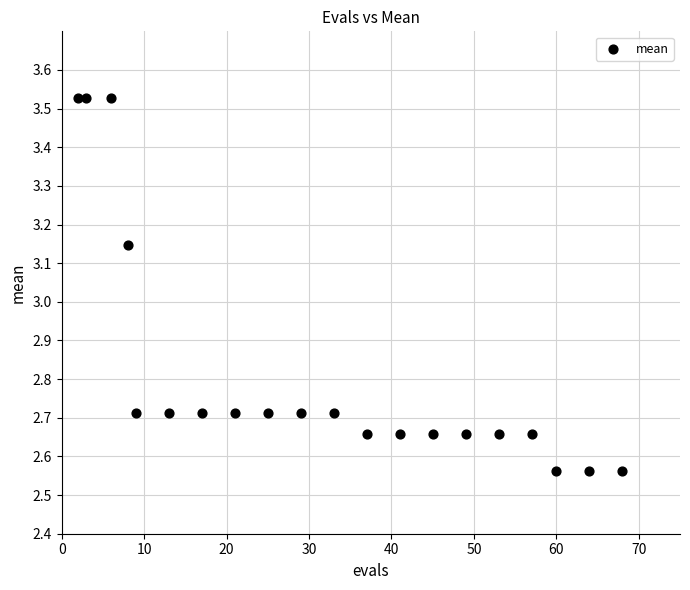

What is the range of X values (max minus min)?

66.0